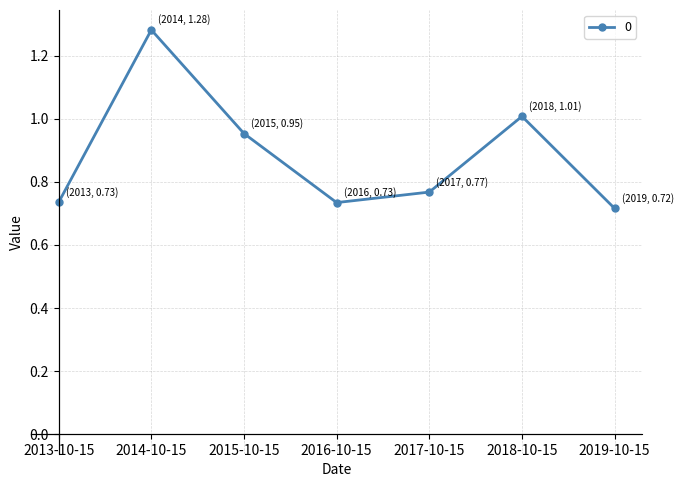

The chart shows a value of 1.0 at 2015-10-15. True or false?

True